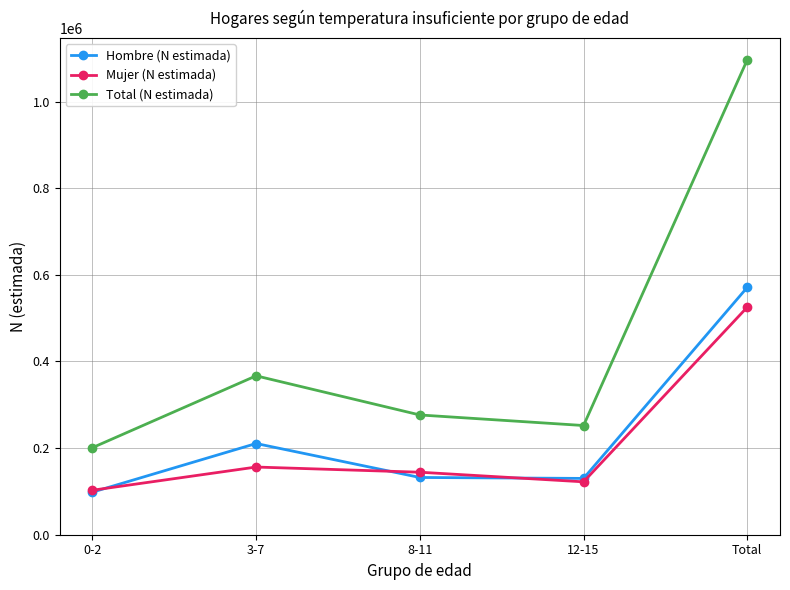

What is the value of the Mujer (N estimada) point at the 2nd from the left?

156265